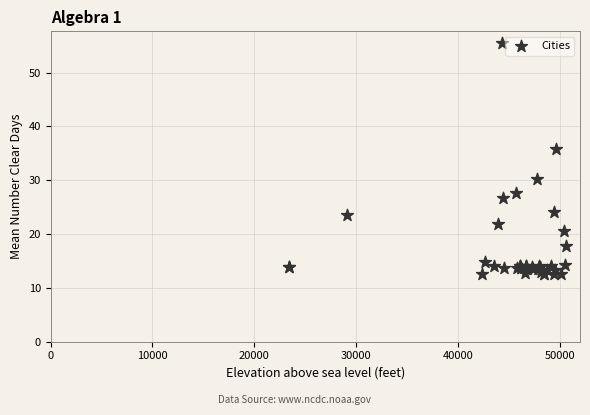

What Y value in the scatter plot is closest to 34?

35.8